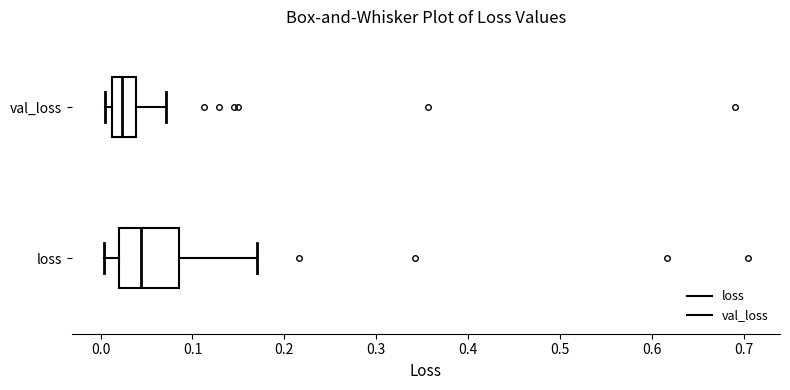

Which box has the furthest to the right median line?

loss